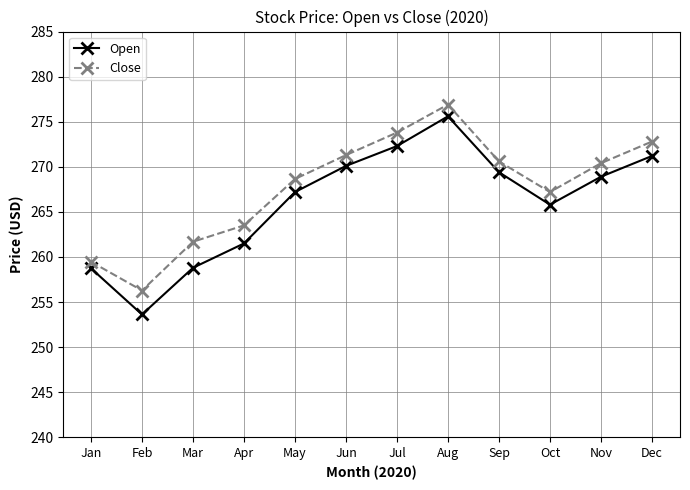

What is the approximate value of Close at Jul?

273.8